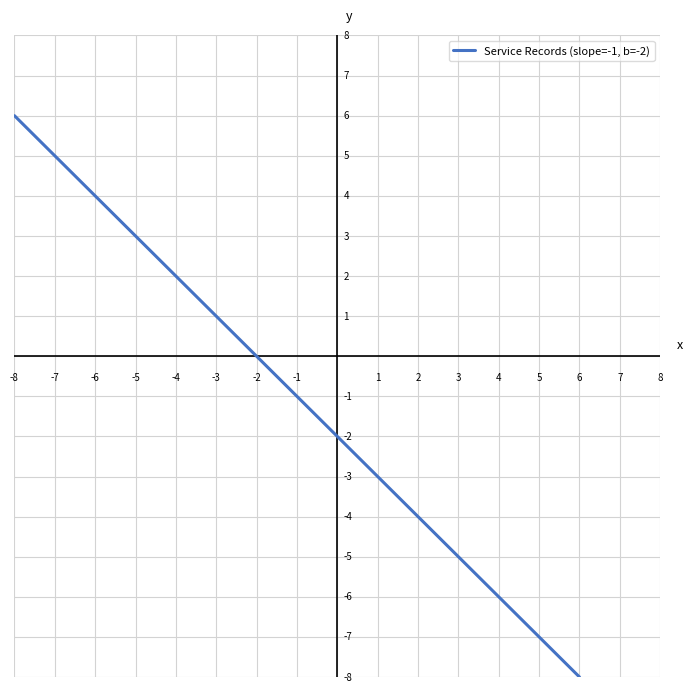

What is the sum of all values?

-15